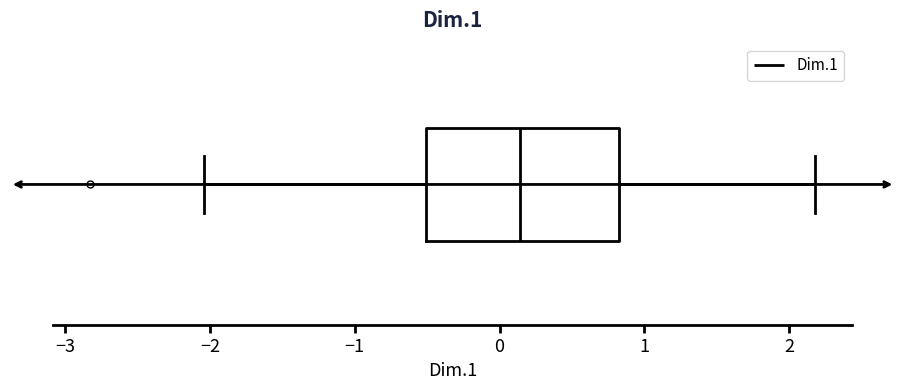

Transcribe this box plot: give where the median line is, the range the box spans, and where the two whiskers end, as read against the x-axis. The values are not printed on the chart, so give them approximately, as read against the axis.

median 0.1, box -0.5 to 0.8, whiskers -2.0 to 2.2